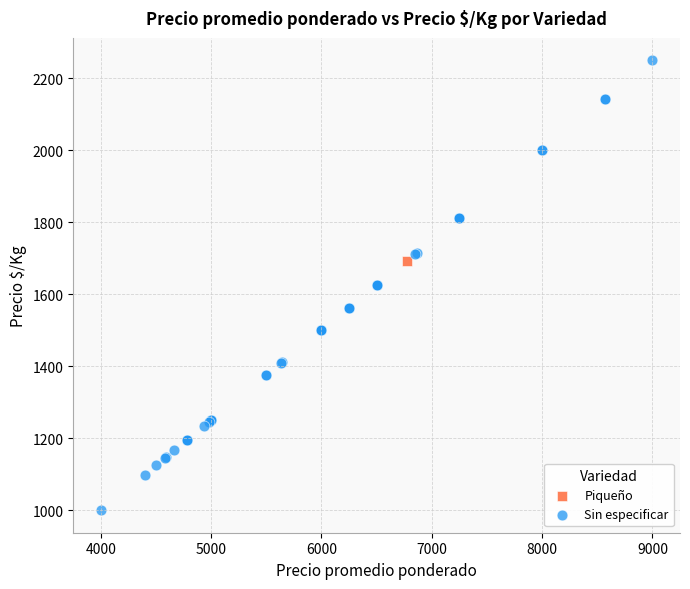

What are all the series names shown in the legend?

Piqueño, Sin especificar